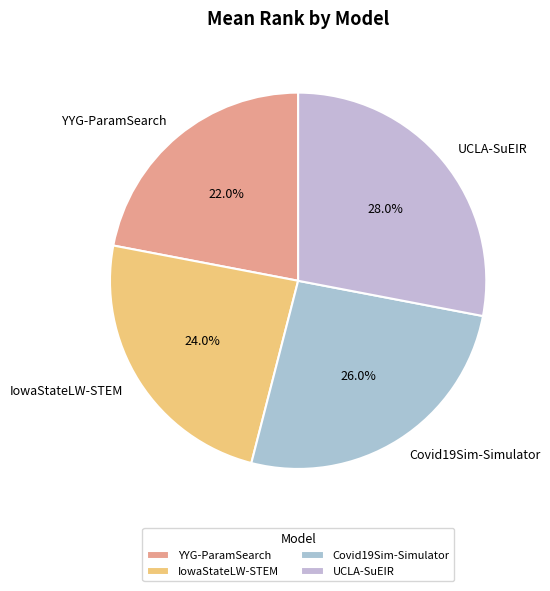

Which slice is the smallest?

YYG-ParamSearch